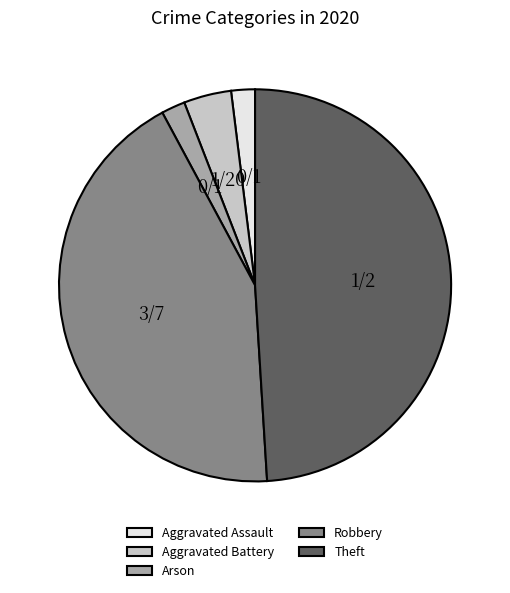

What is the ratio of the value at Theft to the value at Robbery?

1.1